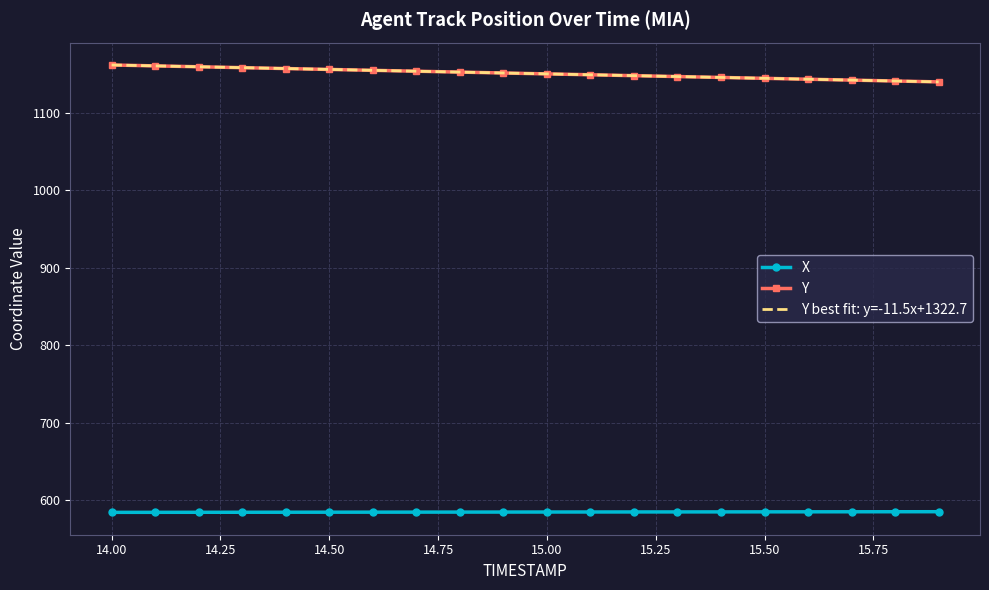

How many distinct data groups are displayed?

3